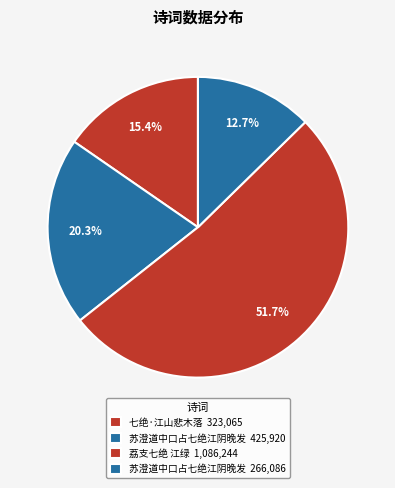

Count the number of slices in the pie.

4